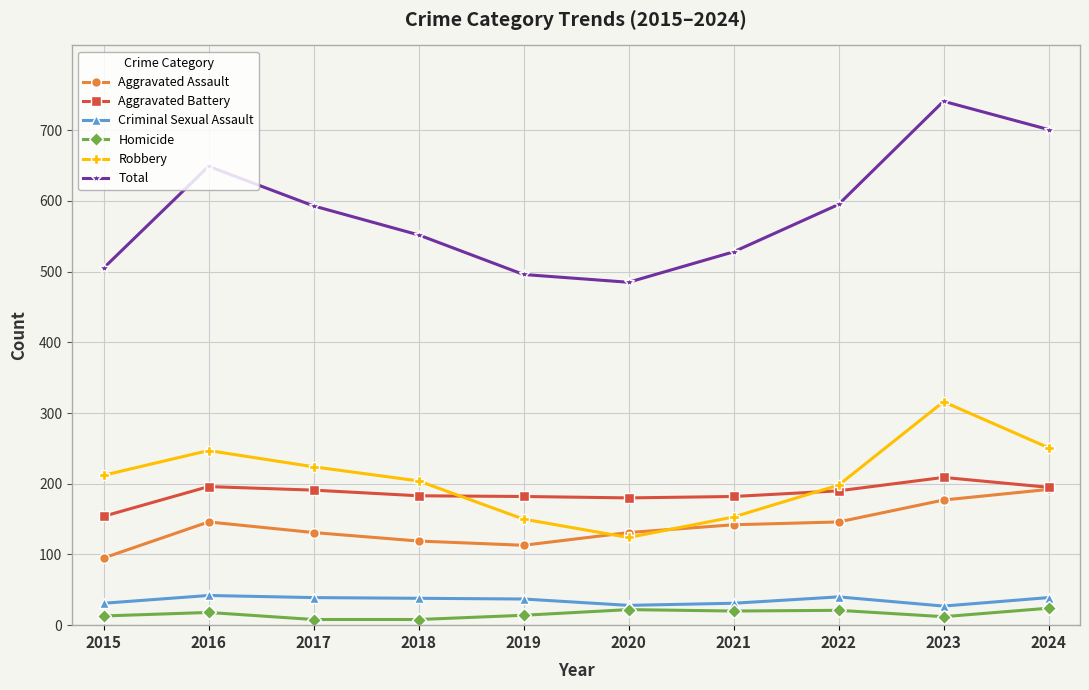

What is the total value across all series at 2022?

1190